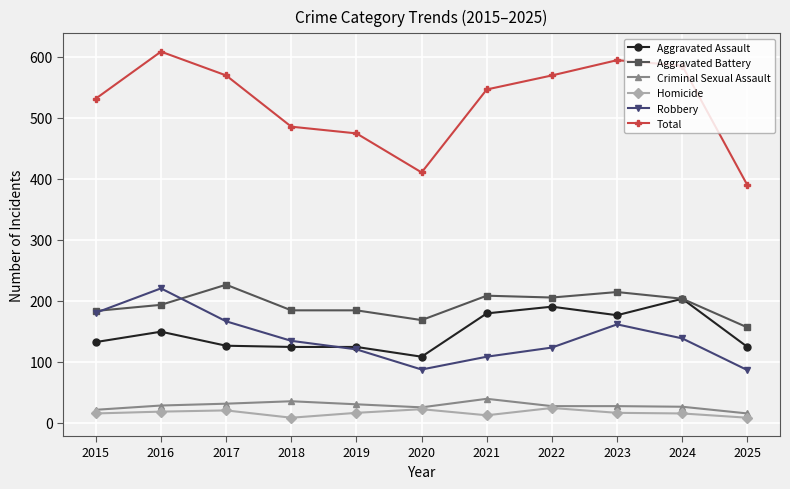

Which category has the highest value in the Aggravated Assault series?

2024